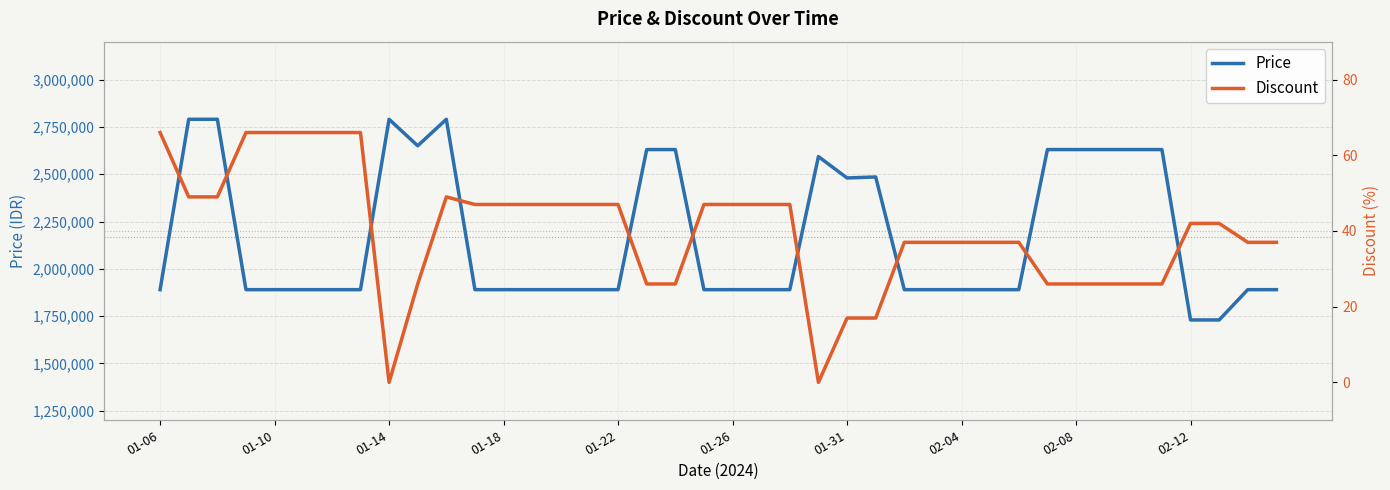

What are all the series names shown in the legend?

Price, Discount